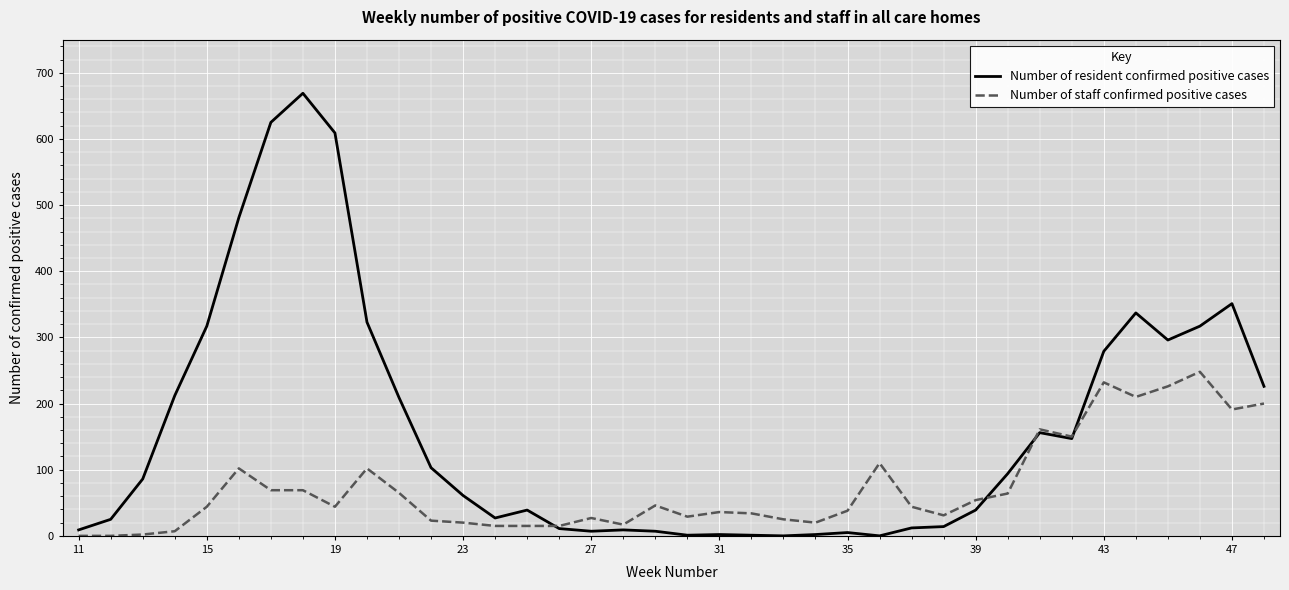

Which series has the largest total across all categories?

Number of resident confirmed positive cases